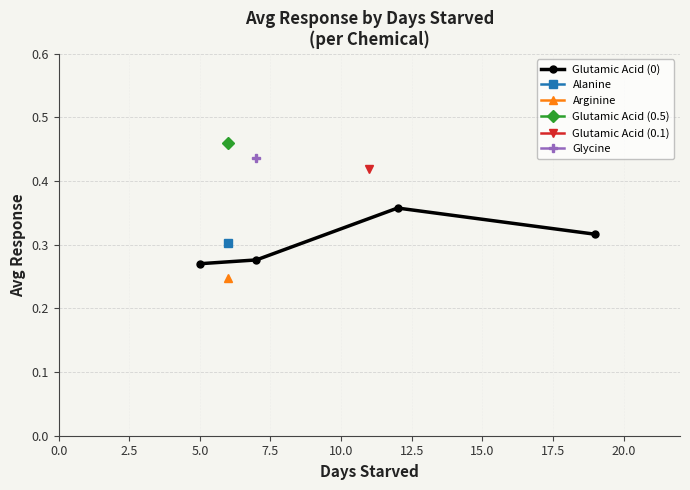

True or false: Glutamic Acid (0) has more than 2 interior local peaks.

False